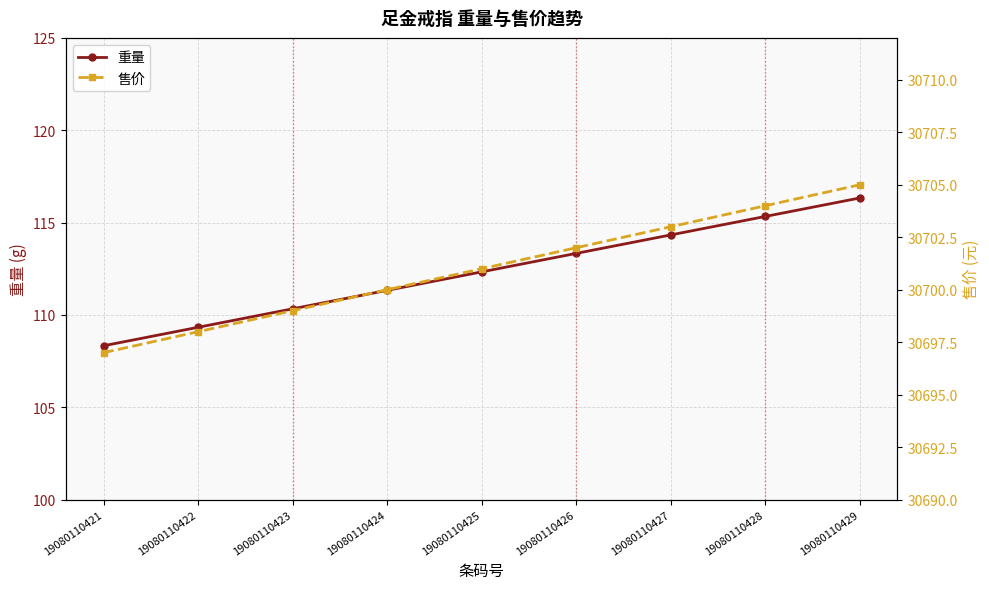

What is the value of the 售价 point at the 7th from the left?

30703.0